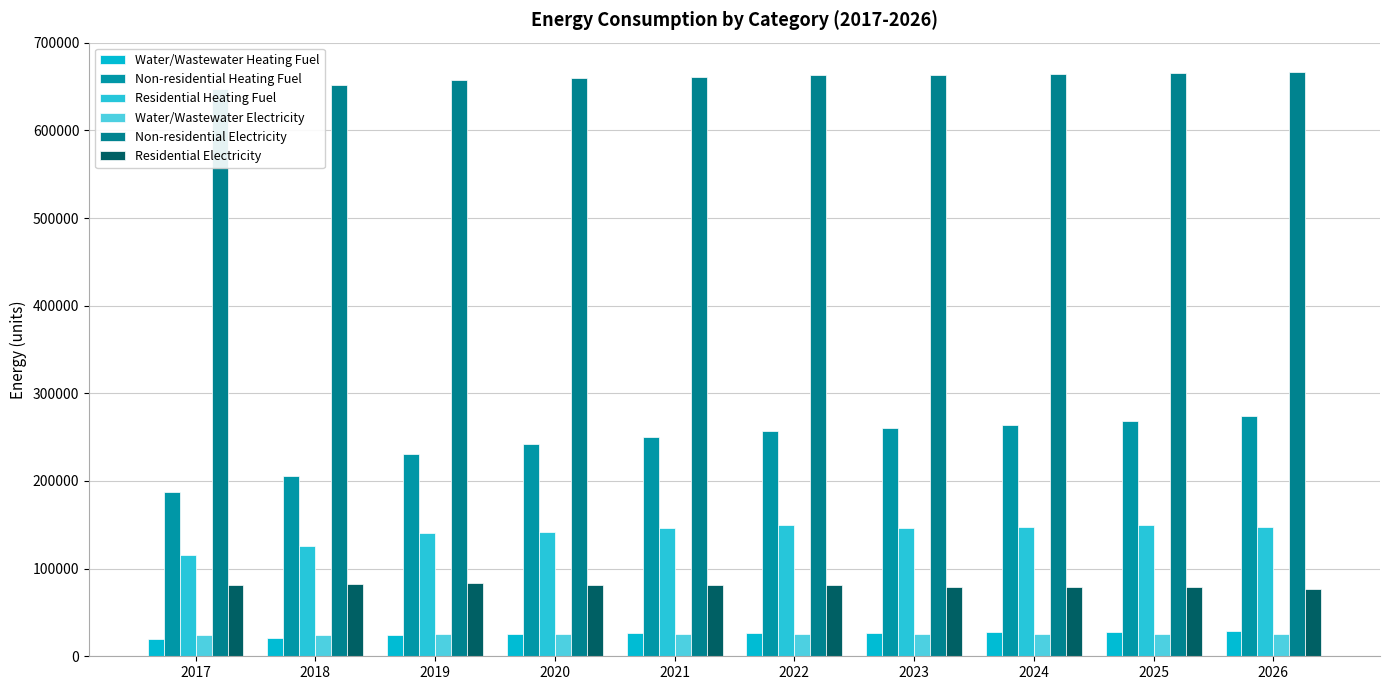

Reading right to left, extract all data points from this chart.

Water/Wastewater Heating Fuel: 2026=28457.9	2025=27874.1	2024=27449.9	2023=27082.2	2022=26660.1	2021=26017.7	2020=25159.9	2019=23971.6	2018=21368.5	2017=19526.8
Non-residential Heating Fuel: 2026=274308.0	2025=268559.2	2024=264378.2	2023=260719.9	2022=256538.9	2021=250267.5	2020=241905.6	2019=230407.9	2018=205322.2	2017=187553.1
Residential Heating Fuel: 2026=146985.1	2025=150122.5	2024=147899.1	2023=145953.6	2022=149542.6	2021=146072.6	2020=141446.0	2019=140334.8	2018=125915.4	2017=115701.7
Water/Wastewater Electricity: 2026=25321.0	2025=25283.8	2024=25257.4	2023=25238.0	2022=25214.2	2021=25169.9	2020=25110.3	2019=25020.1	2018=24813.5	2017=24671.2
Non-residential Electricity: 2026=666862.4	2025=665569.6	2024=664629.3	2023=663806.6	2022=662866.3	2021=661456.0	2020=659575.4	2019=656989.8	2018=651348.2	2017=647352.1
Residential Electricity: 2026=76396.3	2025=78877.4	2024=78766.0	2023=78668.5	2022=81175.6	2021=81002.9	2020=80772.6	2019=83051.3	2018=82338.2	2017=81833.0